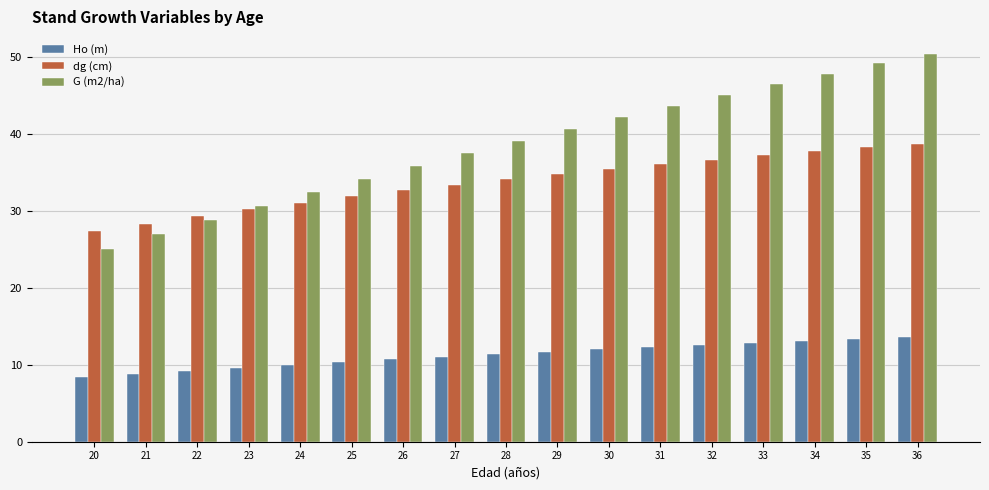

What is the highest value of the Ho (m) series?

13.6